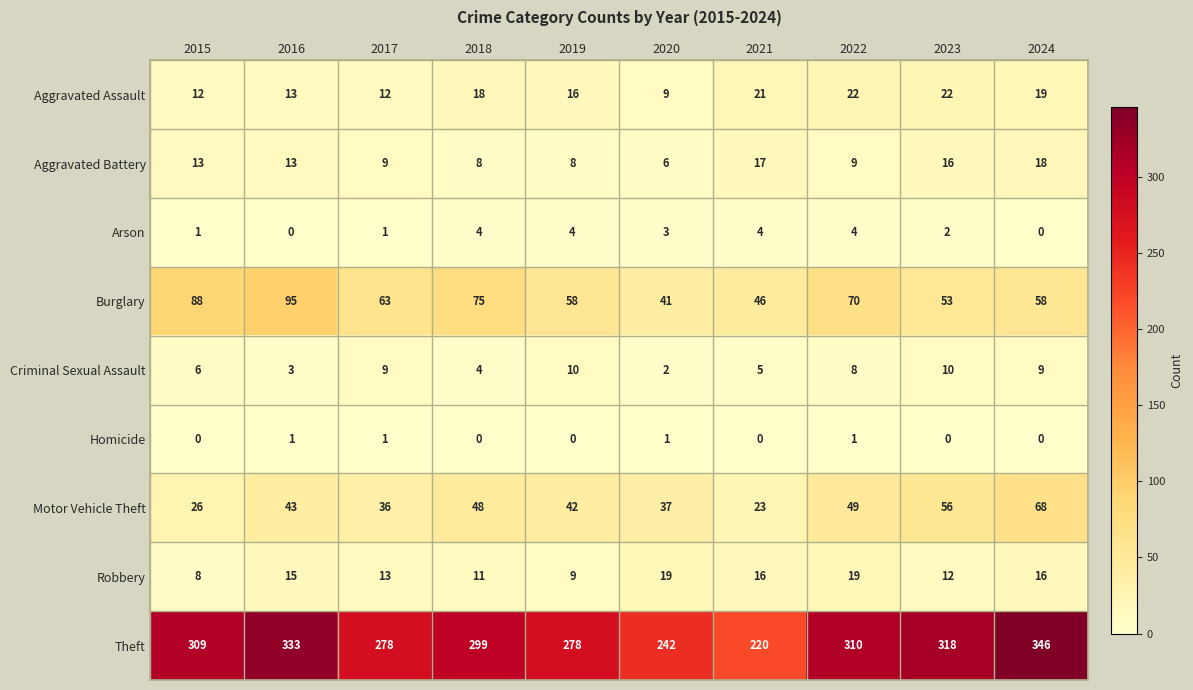

At which category is the sum across all series the highest?

2024